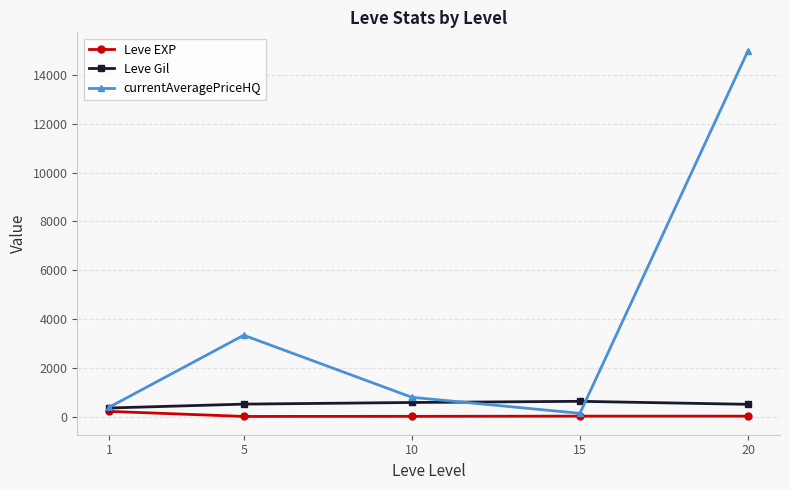

Which series has the widest spread of values?

currentAveragePriceHQ